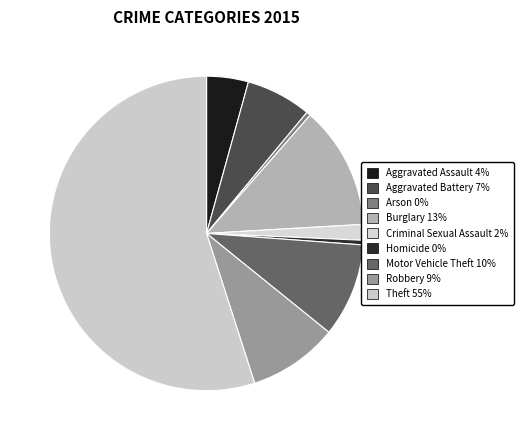

How many slices are in this pie chart?

9